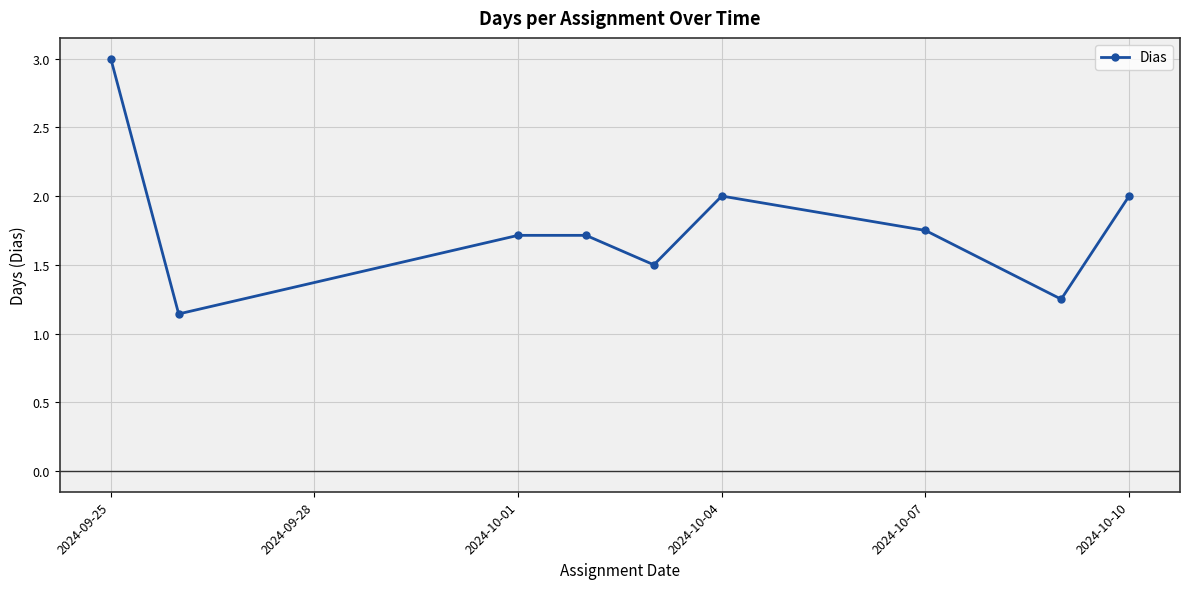

What is the maximum value shown in the chart?

3.0